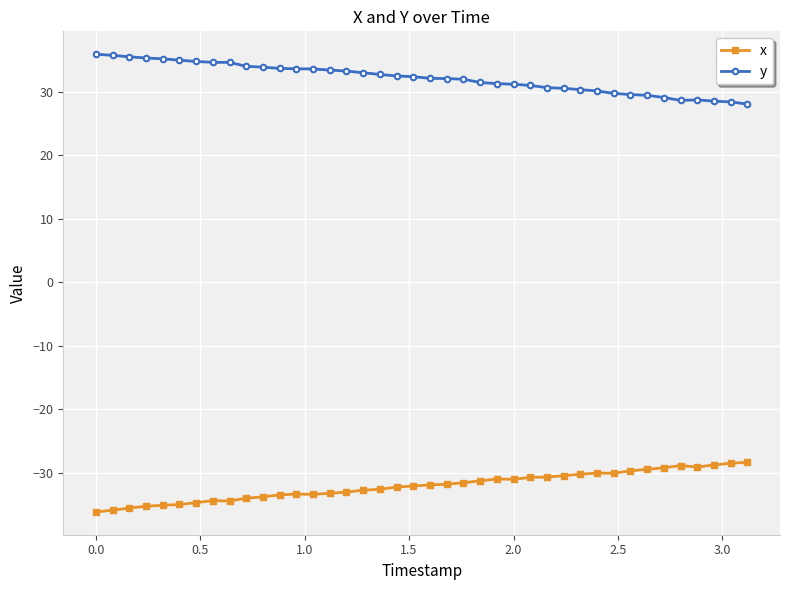

True or false: y has more than 0 interior local peaks.

True